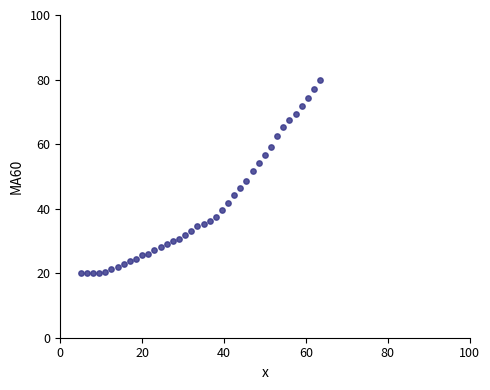

What is the range of Y values (max minus min)?

60.0